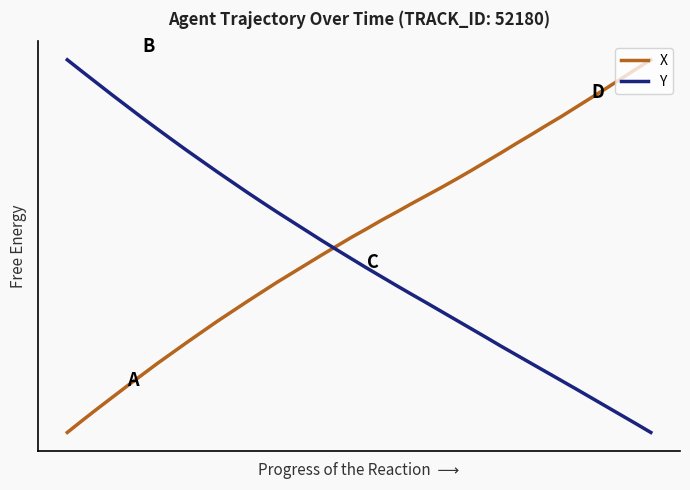

Which series has the largest range (max minus min)?

X